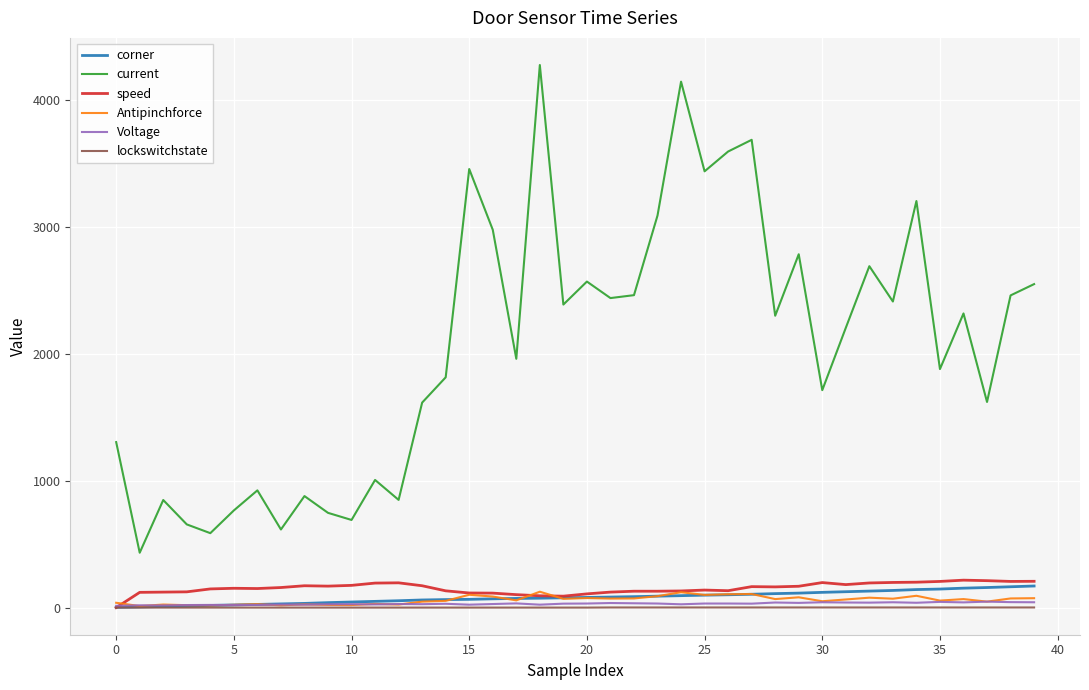

True or false: current and lockswitchstate cross at least once.

False